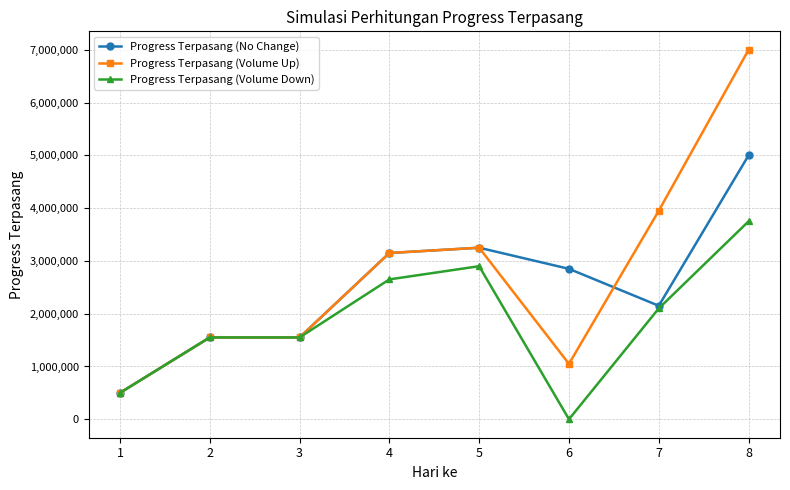

What are all the series names shown in the legend?

Progress Terpasang (No Change), Progress Terpasang (Volume Up), Progress Terpasang (Volume Down)